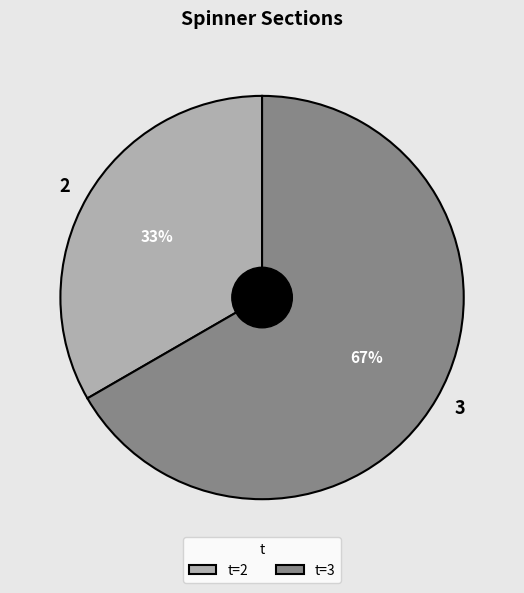

Combined, do 2 and 3 account for over 50%?

Yes